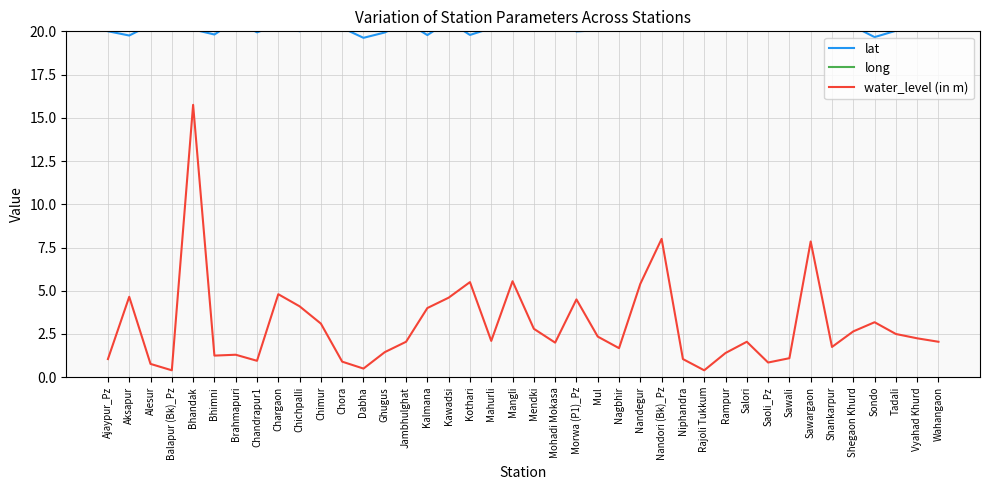

Which series has the largest range (max minus min)?

water_level (in m)